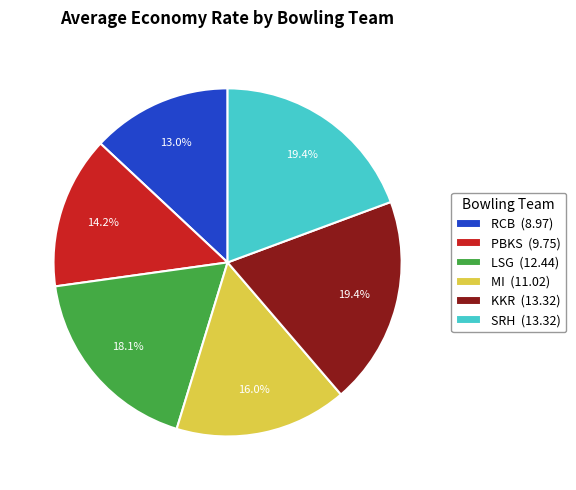

What is the ratio of the value at SRH to the value at PBKS?

1.4